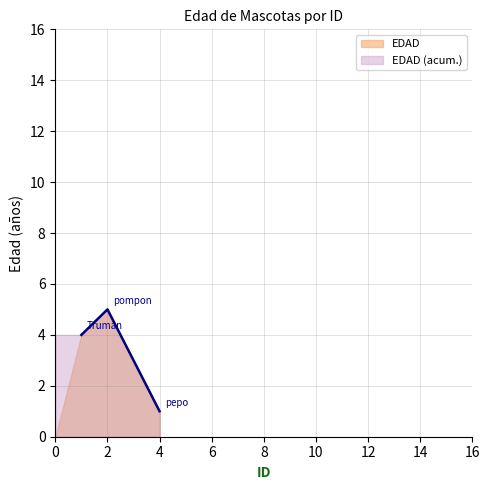

Reading left to right, what are all the values shown in this chart?

4=1	2=5	1=4